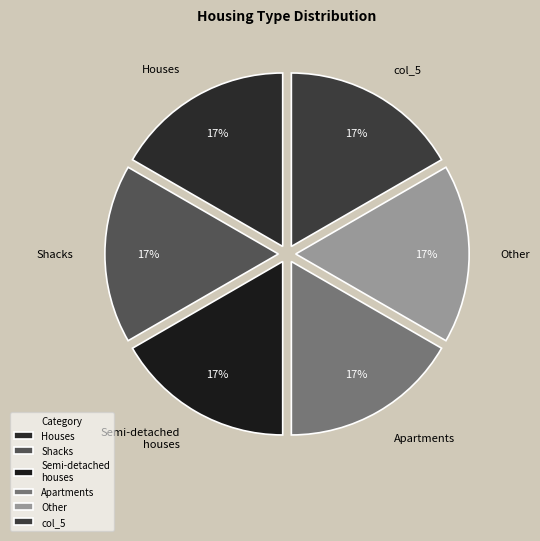

What is the ratio of the value at Apartments to the value at Houses?

1.0